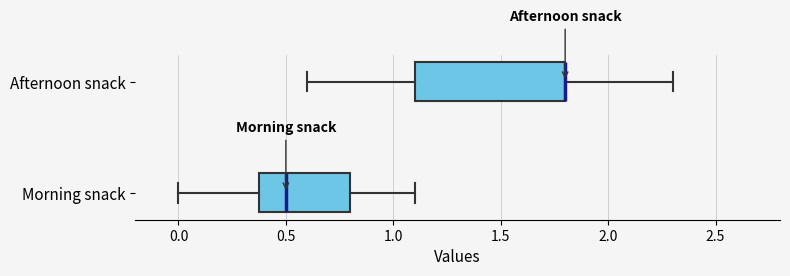

Reading bottom to top, transcribe this box plot: for each box, give where its median line is, the range the box spans, and where its two whiskers end, as read against the x-axis. The values are not printed on the chart, so give them approximately, as read against the axis.

Morning snack: median 0.5, box 0.4 to 0.8, whiskers 0.0 to 1.1
Afternoon snack: median 1.8 (drawn on the box's right edge), box 1.1 to 1.8, whiskers 0.6 to 2.3